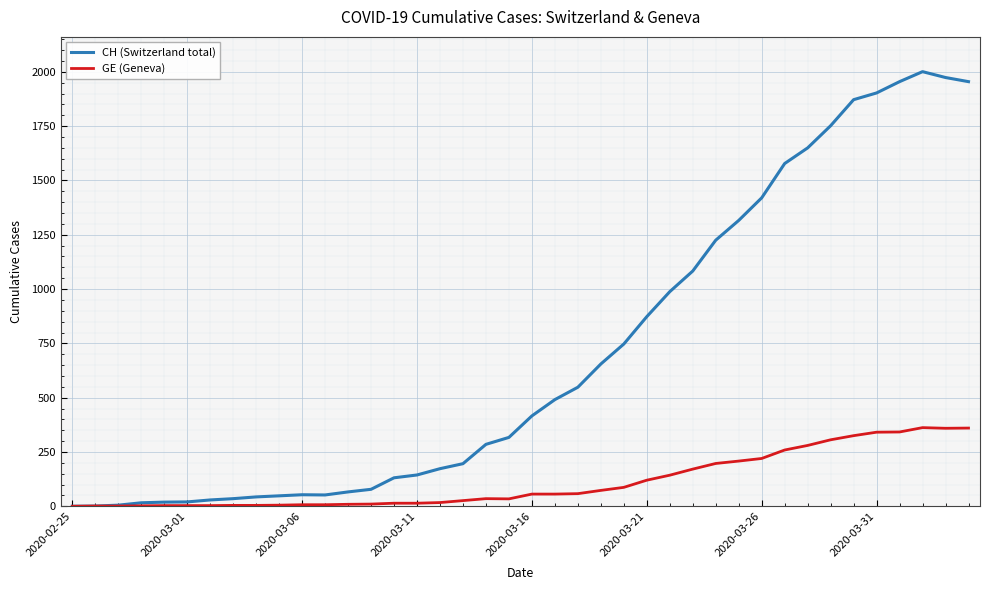

What is the greatest value displayed?

2001